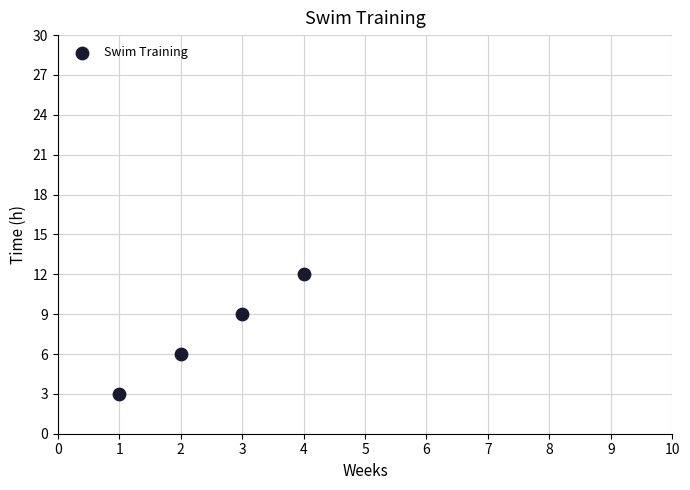

What is the range of X values (max minus min)?

3